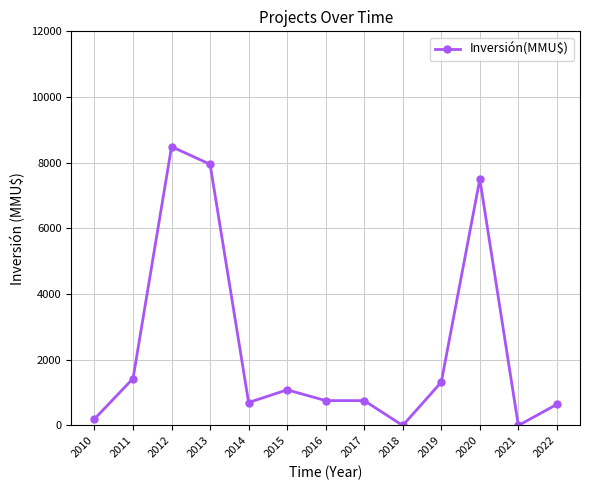

The value at 2020 is 7500. True or false?

True